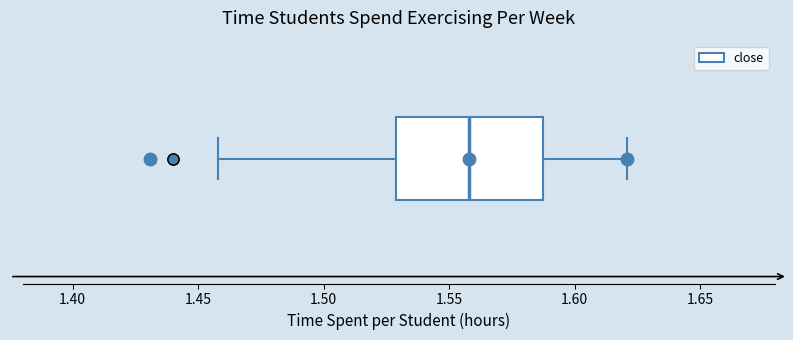

Read this box plot against the x-axis: the position of the median line, the range covered by the box, and the ends of both whiskers. The values are not printed on the chart, so give them approximately, as read against the axis.

median 1.560, box 1.530 to 1.585, whiskers 1.460 to 1.620